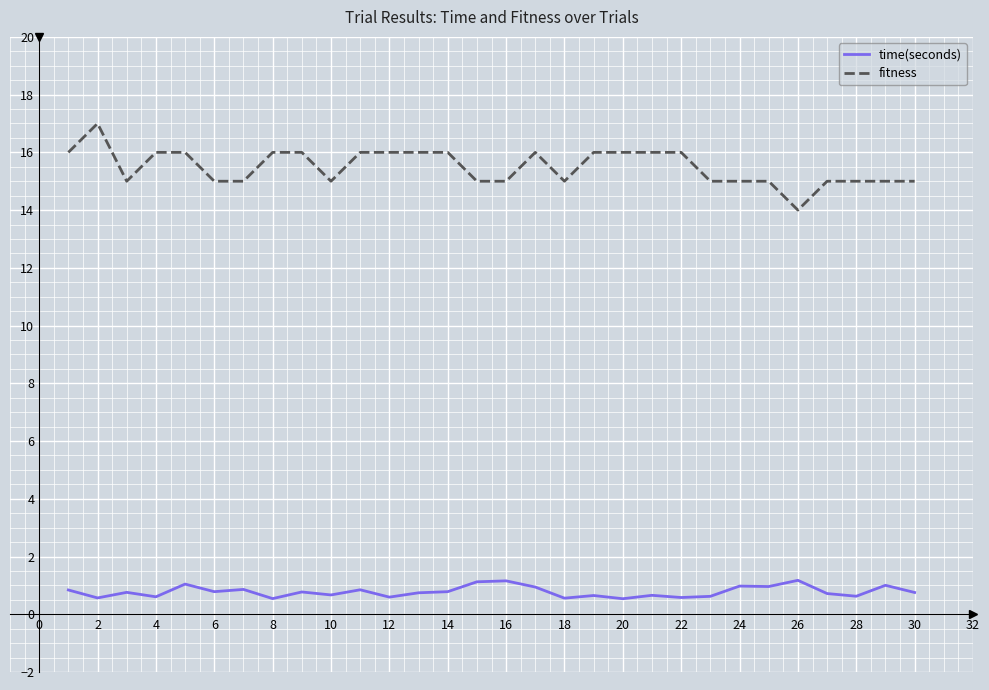

What is the difference between the maximum and second lowest values in the fitness series?

2.0